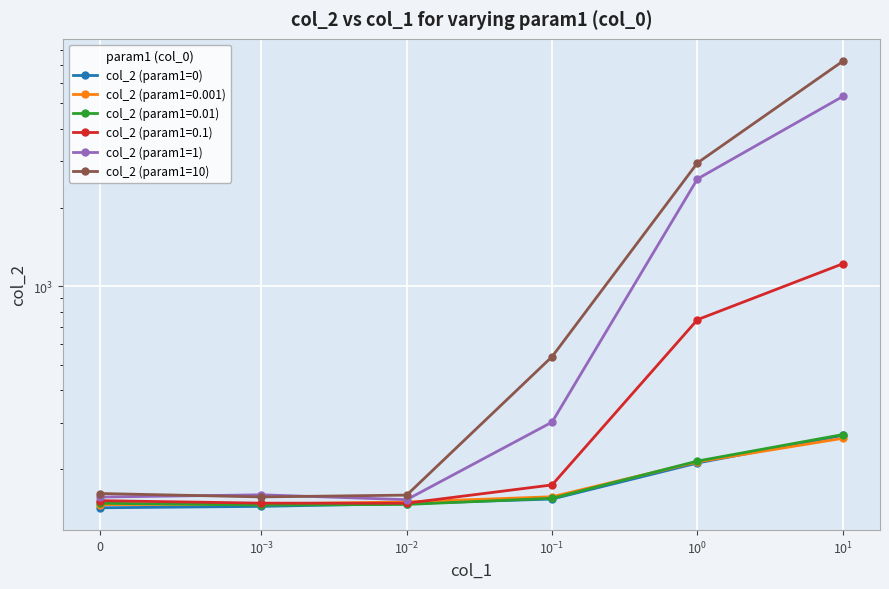

True or false: col_2 (param1=0) and col_2 (param1=1) cross at least once.

False